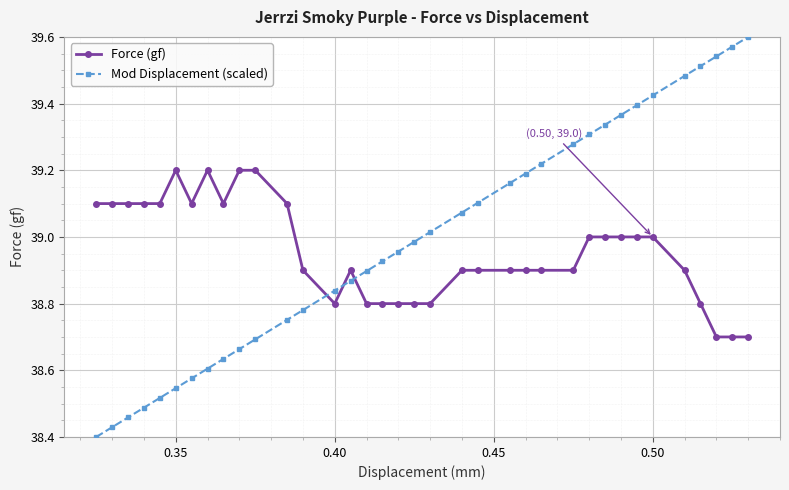

What is the difference between the maximum and minimum values in the Force (gf) series?

0.5